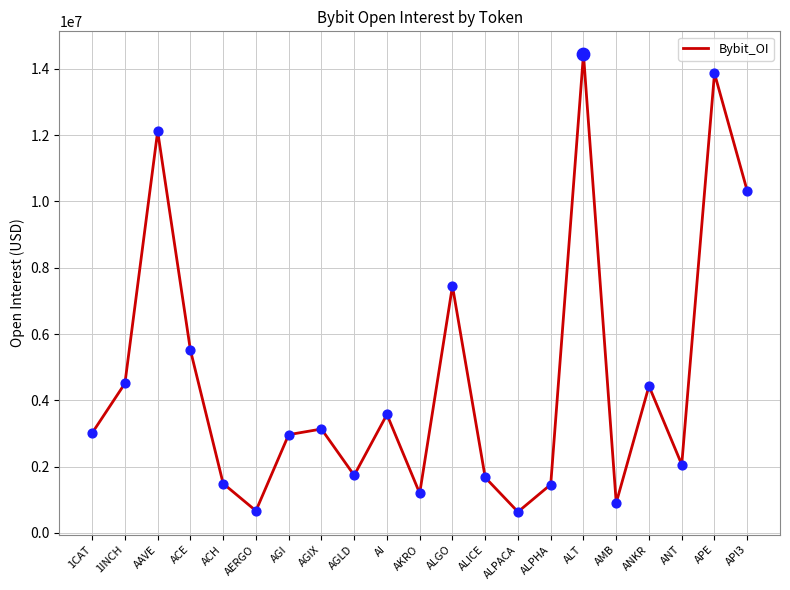

What is the change in value from AGIX to AMB?

-2225938